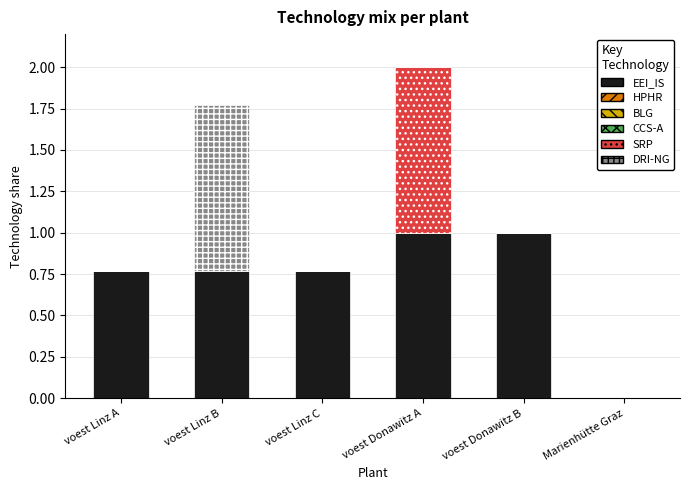

What value does the EEI_IS series have at voest Donawitz B?

1.0